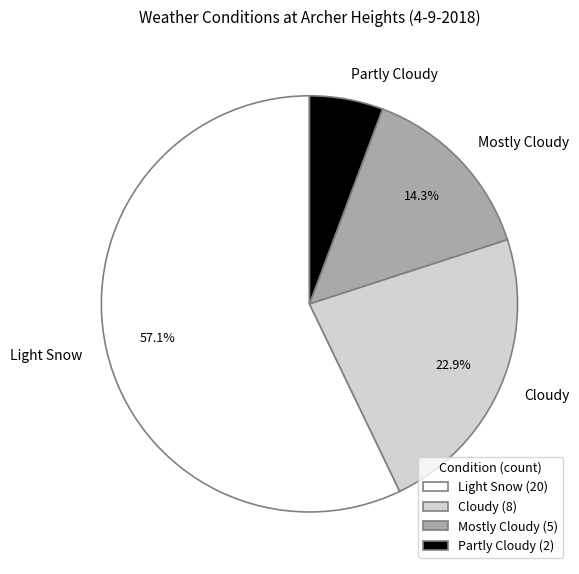

The Light Snow slice represents 72% of the pie. True or false?

False